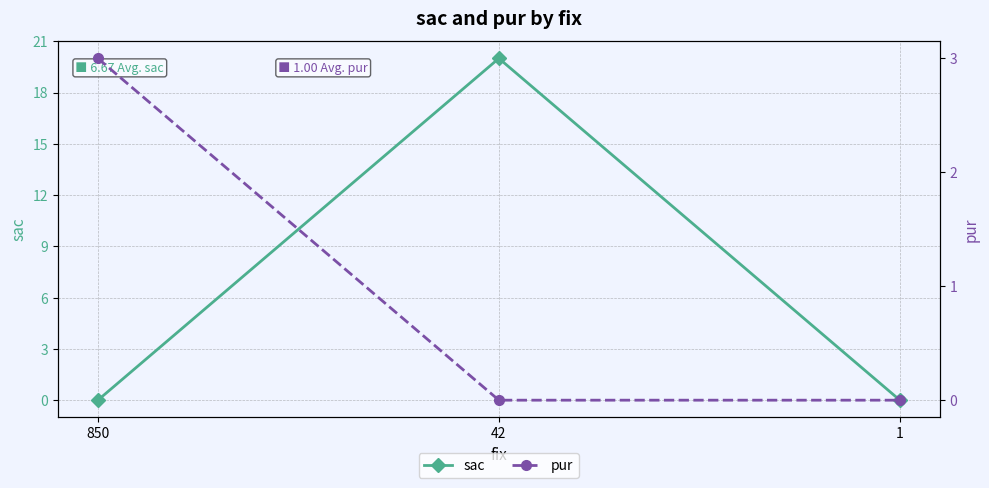

At how many categories does at least one series exceed 9?

1